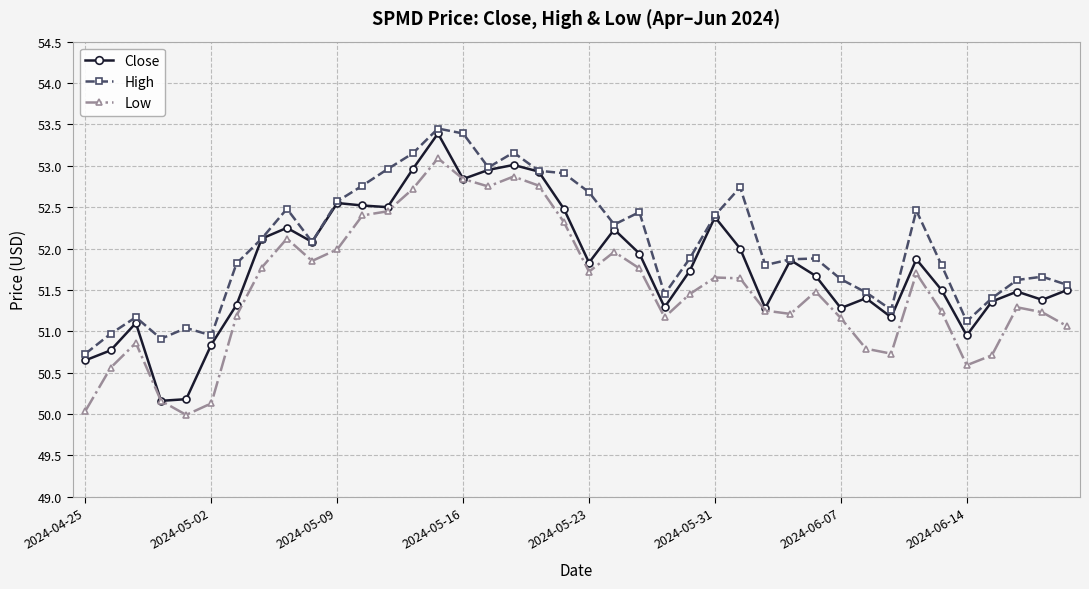

In High, how many points are higher than both neighbors (excluding endpoints)?

10